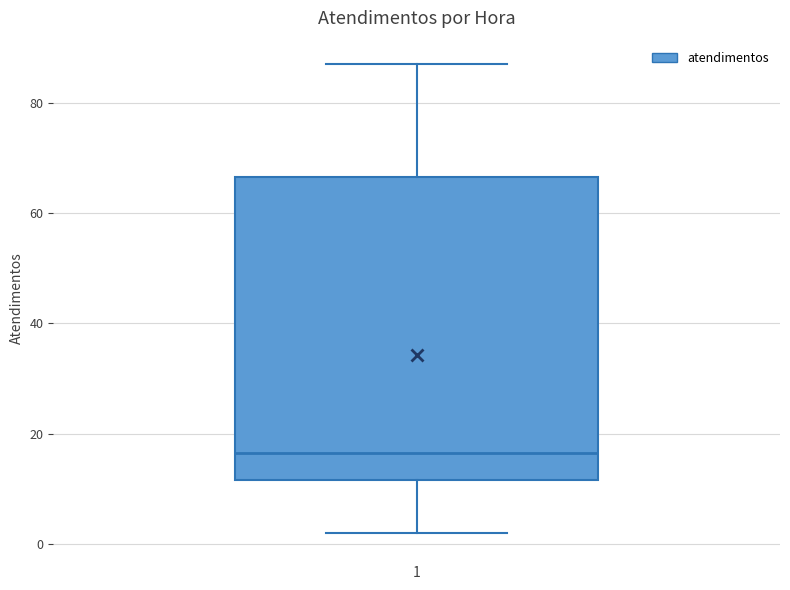

Where is the upper edge of the box at x = 1 on the y-axis? The values are not printed on the chart, so give them approximately, as read against the axis.

66